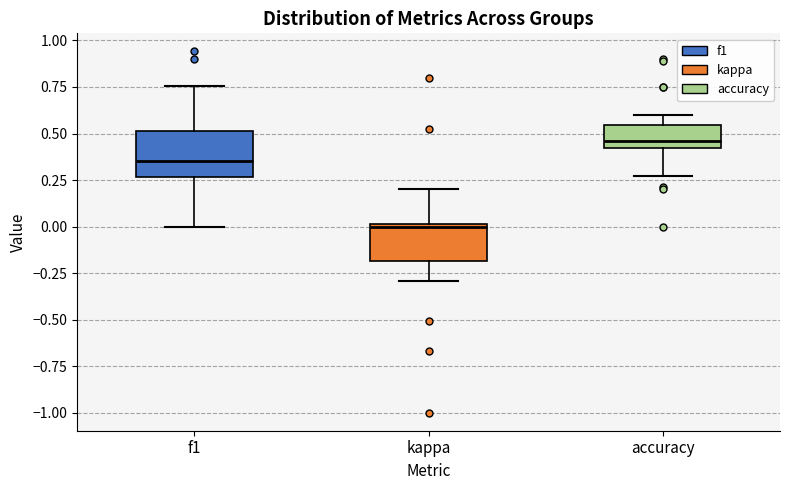

Where does the lower whisker of the box for accuracy end on the y-axis? The values are not printed on the chart, so give them approximately, as read against the axis.

0.25